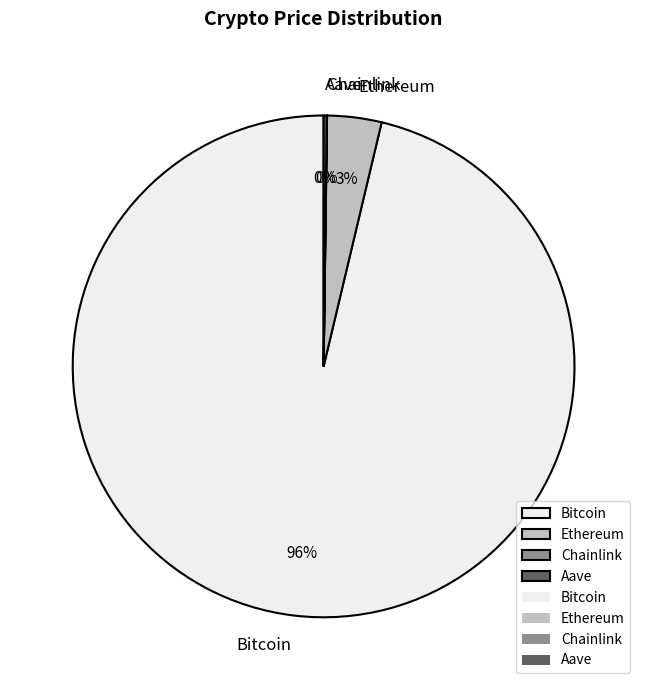

To the nearest percent, what portion does Ethereum represent?

3%